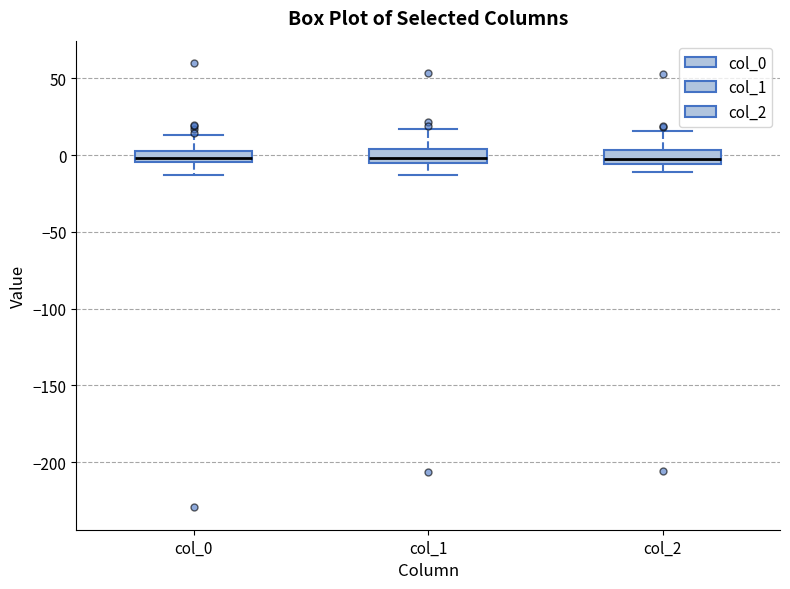

Where is the lower edge of the box for col_2 on the y-axis? The values are not printed on the chart, so give them approximately, as read against the axis.

-5